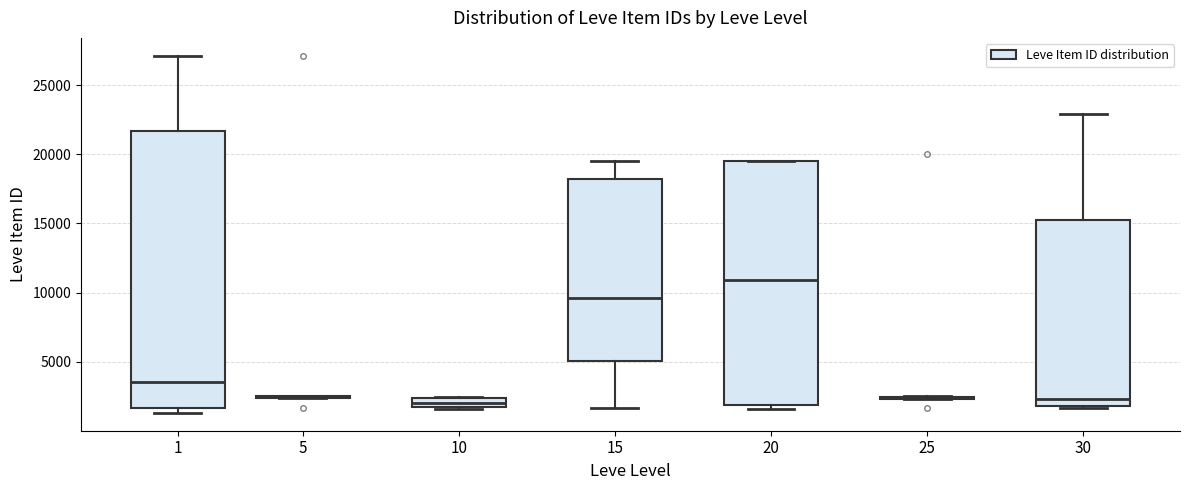

Comparing the boxes themselves (not the whiskers), which one is the tallest?

1